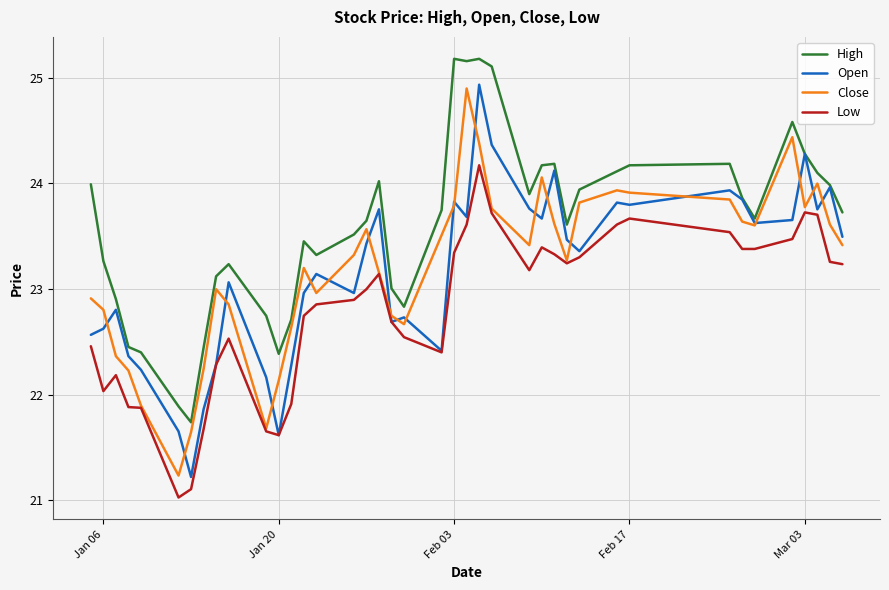

What is the smallest value displayed?

21.0